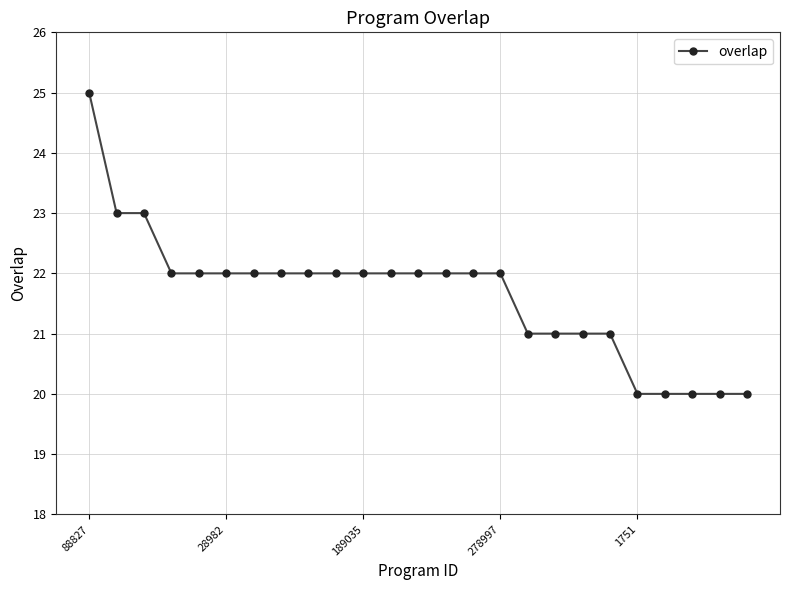

Reading right to left, transcribe all the data shown in this chart.

20	20	20	20	20	21	21	21	21	22	22	22	22	22	22	22	22	22	22	22	22	22	23	23	25